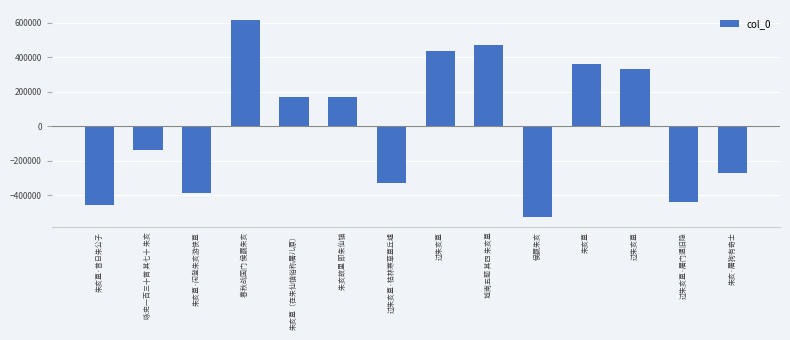

What is the difference between the maximum and second lowest values?

1074721.0